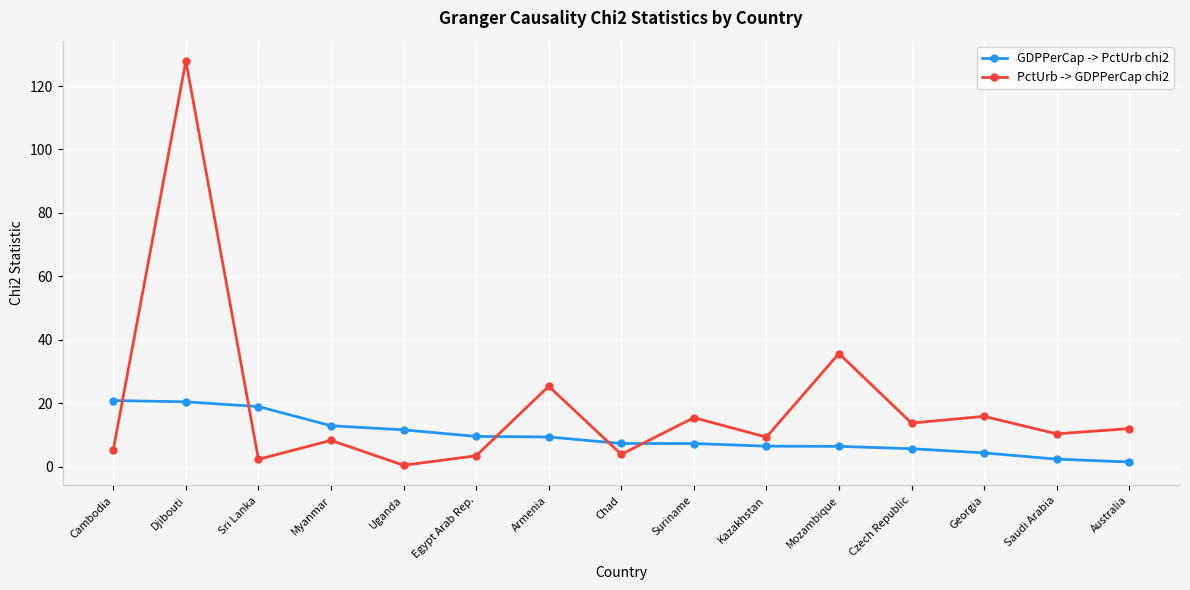

The value of GDPPerCap -> PctUrb chi2 at Saudi Arabia is 2.3. True or false?

True